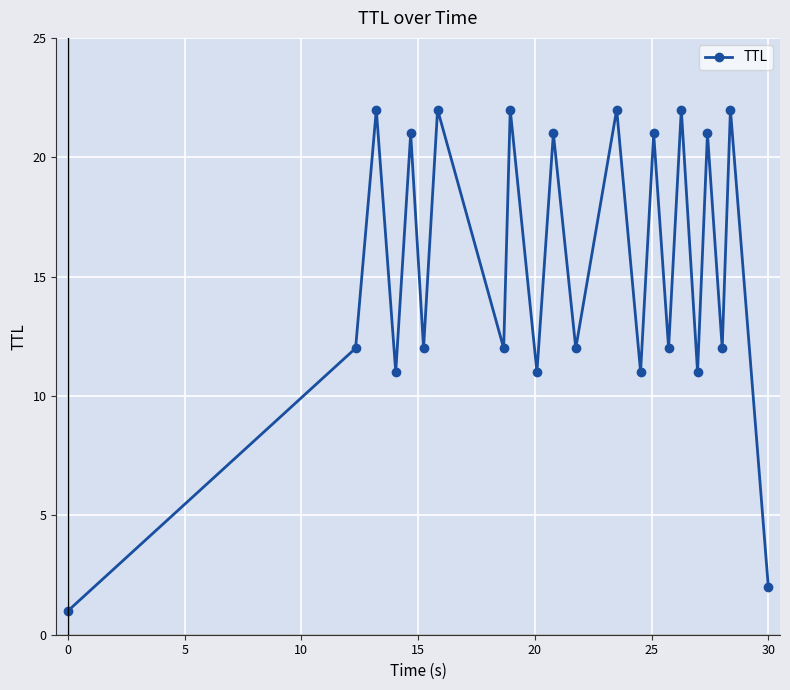

What is the average value?

15